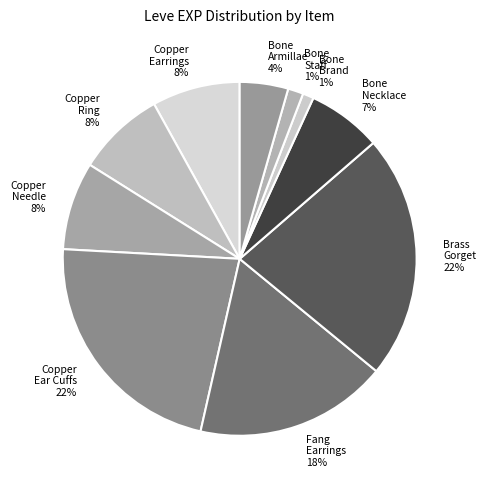

Do Copper Earrings and Fang Earrings together represent more than half of the pie?

No